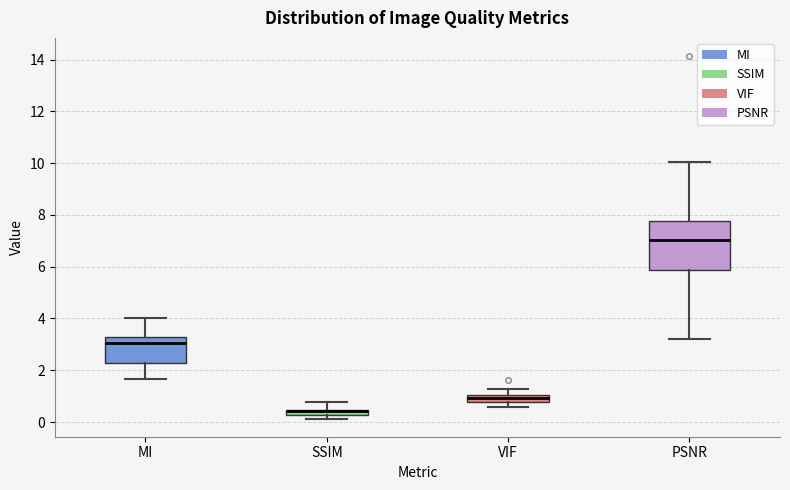

Where does the upper whisker of the box for PSNR end on the y-axis? The values are not printed on the chart, so give them approximately, as read against the axis.

10.0